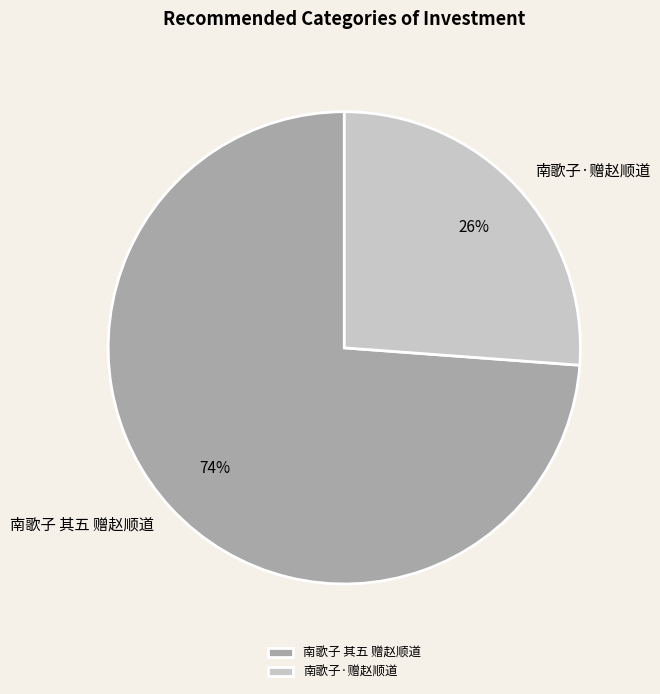

Which has a higher value, 南歌子 其五 赠赵顺道 or 南歌子·赠赵顺道?

南歌子 其五 赠赵顺道